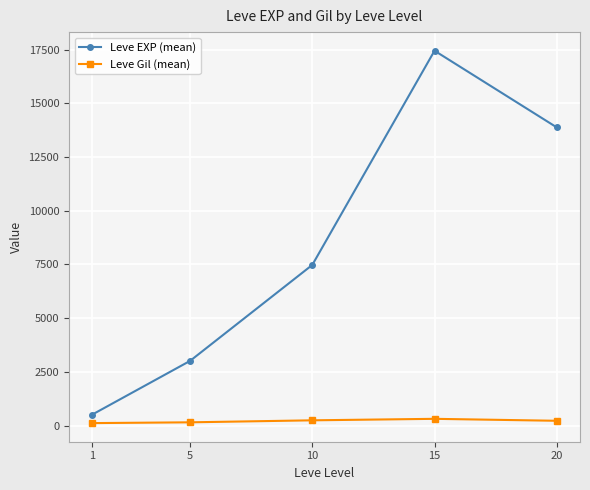

Where is the first local maximum for Leve EXP (mean)?

15